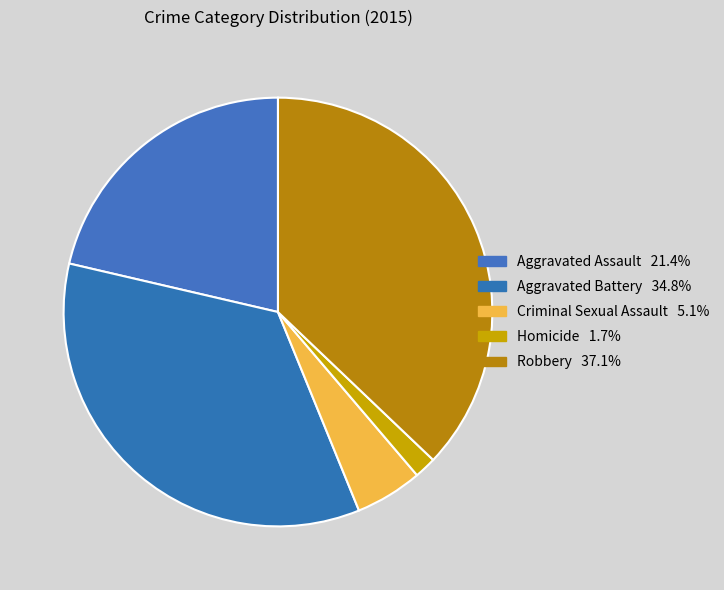

To the nearest percent, what portion does Homicide represent?

2%